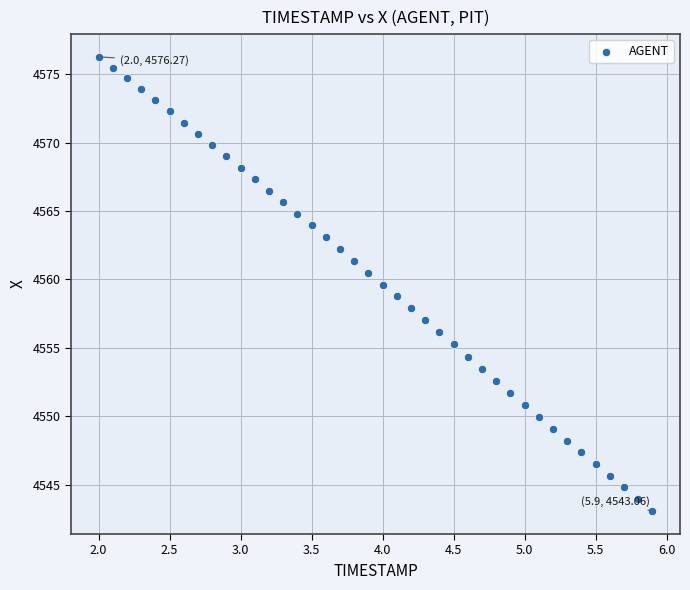

What is the range of X values (max minus min)?

3.9